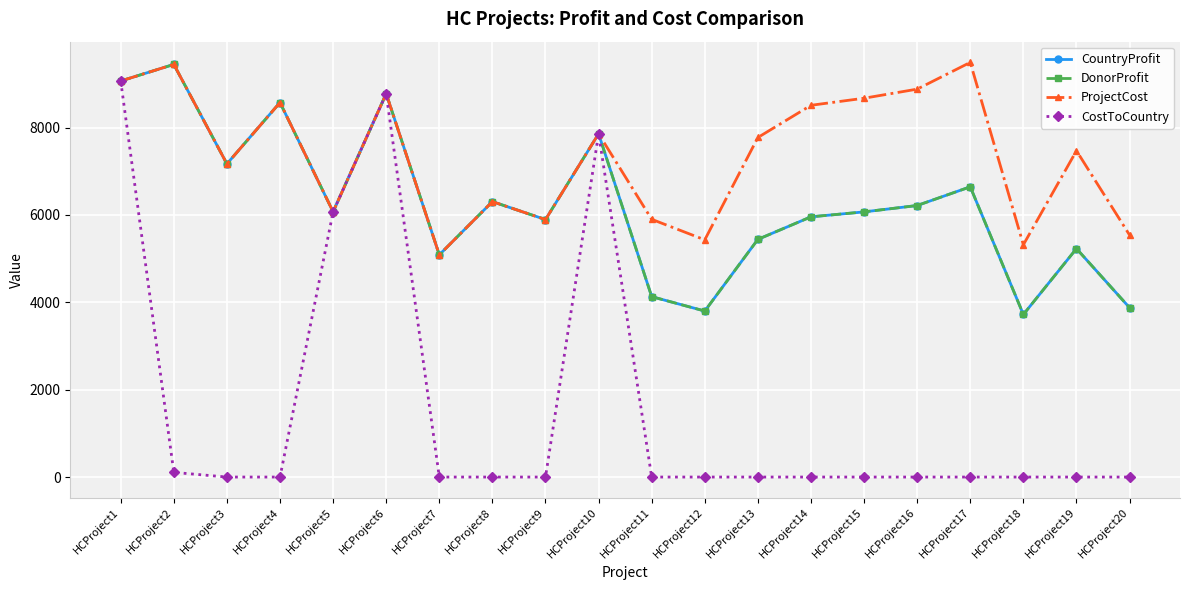

At which category does the chart reach its minimum across all series?

HCProject3